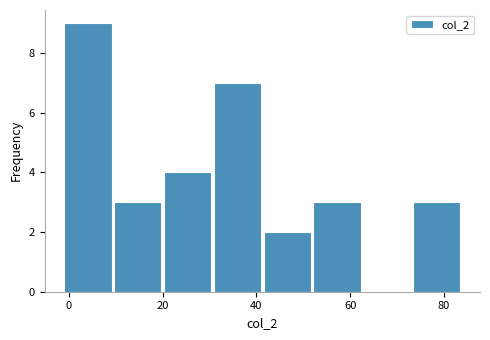

How tall is the bar that spans 42 to 52 on the x-axis? Neither the bar edges nor the heights are printed on the chart, so give them approximately, as read against the axes.

2